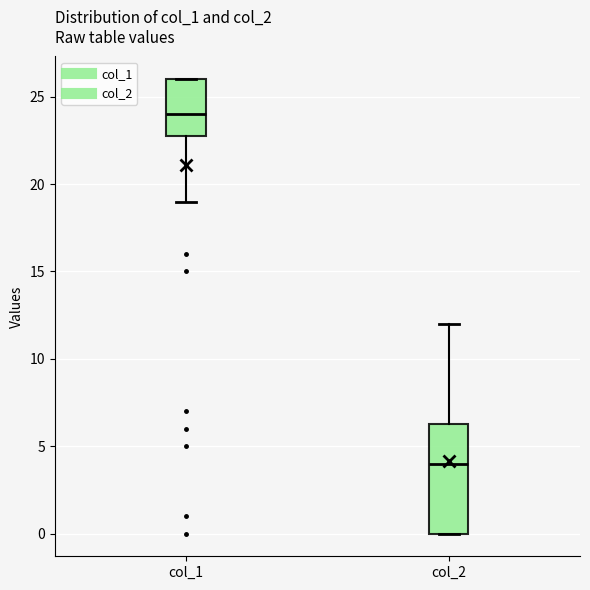

Which box is the tallest, from its lower edge to its upper edge?

col_2